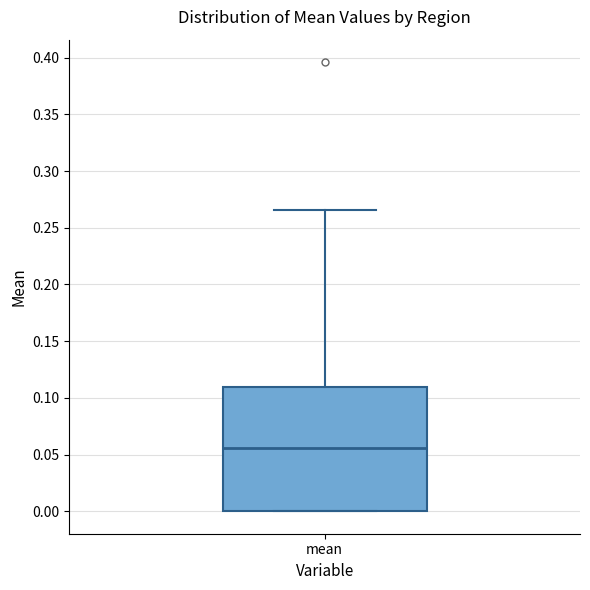

Transcribe this box plot: give where the median line is, the range the box spans, and where the two whiskers end, as read against the y-axis. The values are not printed on the chart, so give them approximately, as read against the axis.

median 0.055, box 0.000 to 0.110, whiskers 0.000 to 0.265